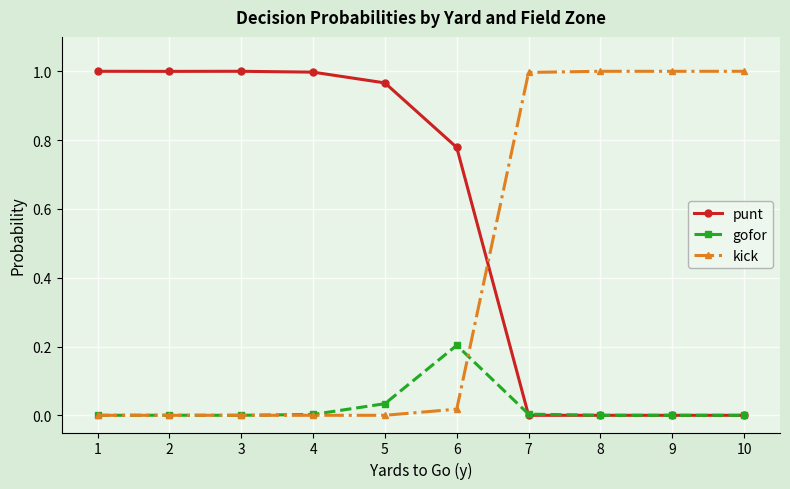

True or false: gofor has more than 0 points higher than both neighbors.

True